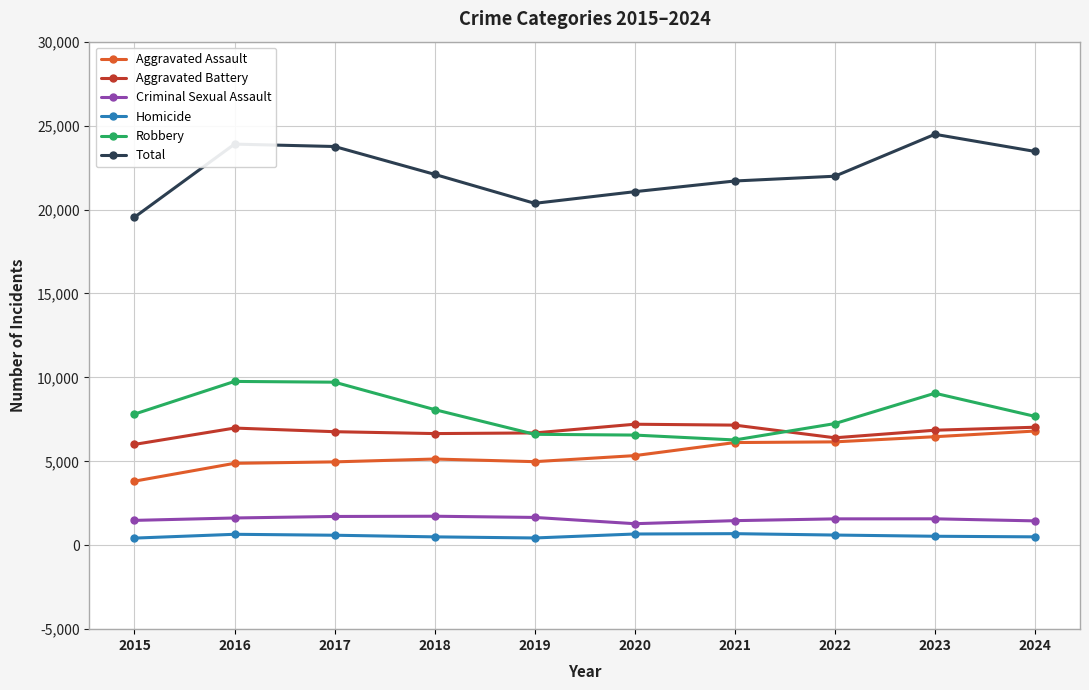

Which series has the largest total across all categories?

Total